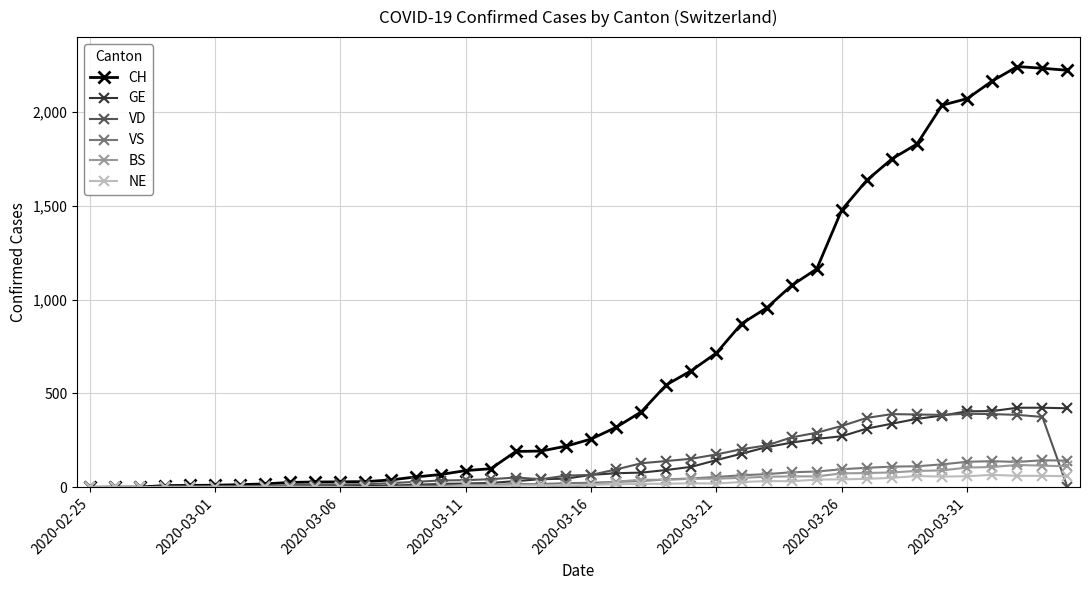

Which series has the largest total across all categories?

CH